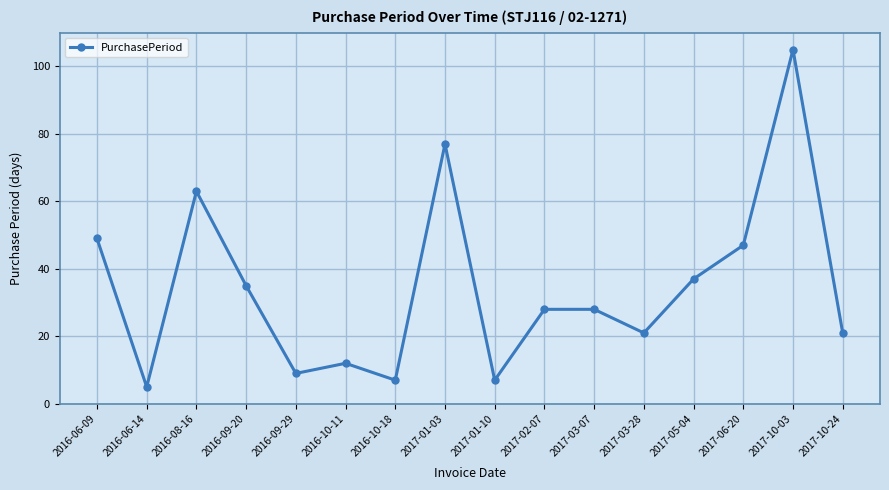

What is the sum of the values at 2017-06-20 and 2017-01-03?

124